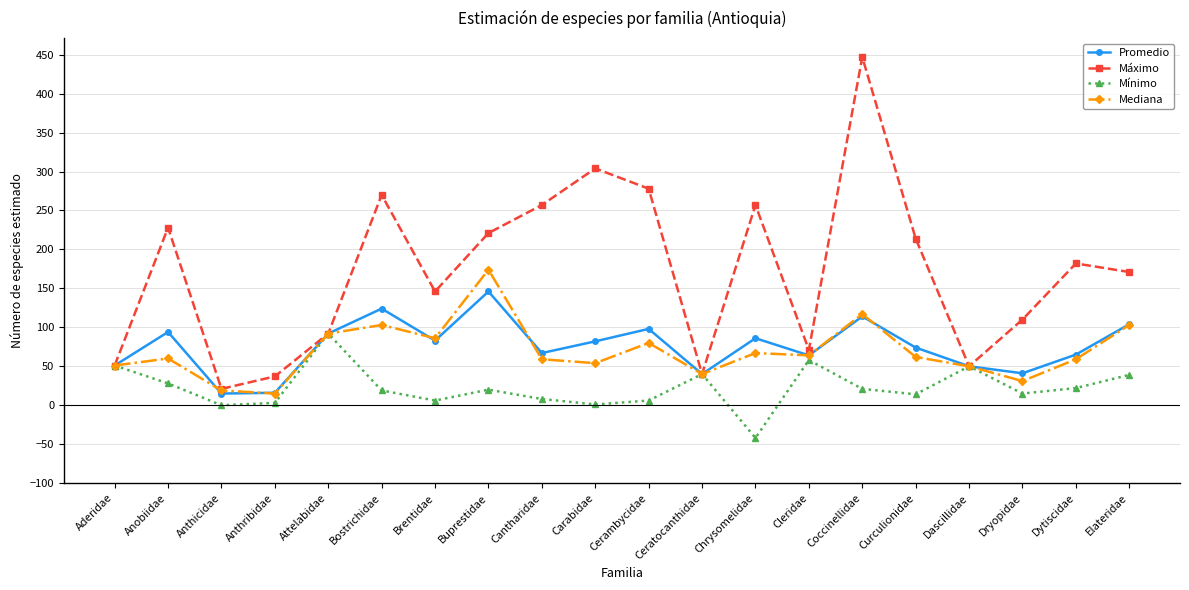

The value of Mediana at Anthicidae is 19. True or false?

True